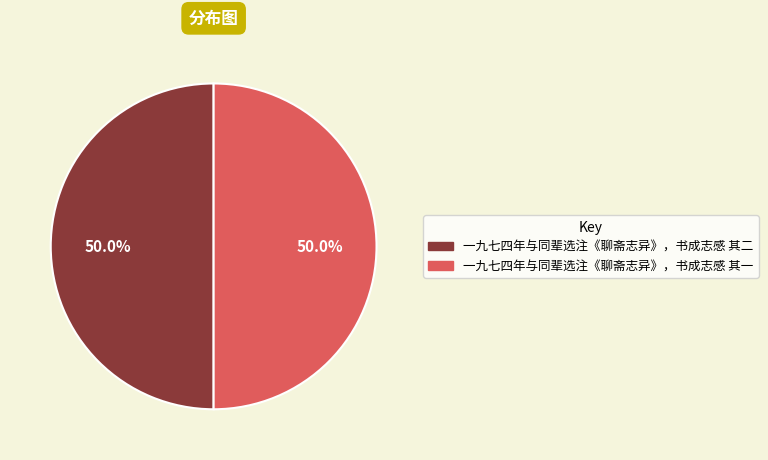

Approximately how many times larger is the value at 一九七四年与同辈选注《聊斋志异》，书成志感 其一 compared to 一九七四年与同辈选注《聊斋志异》，书成志感 其二?

1.0